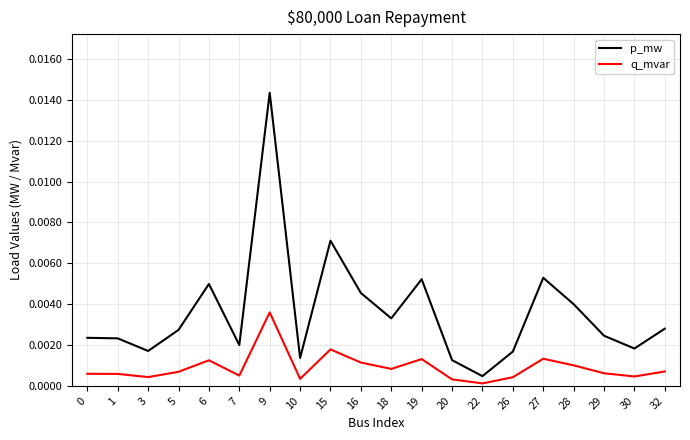

True or false: q_mvar and p_mw intersect in this chart.

False